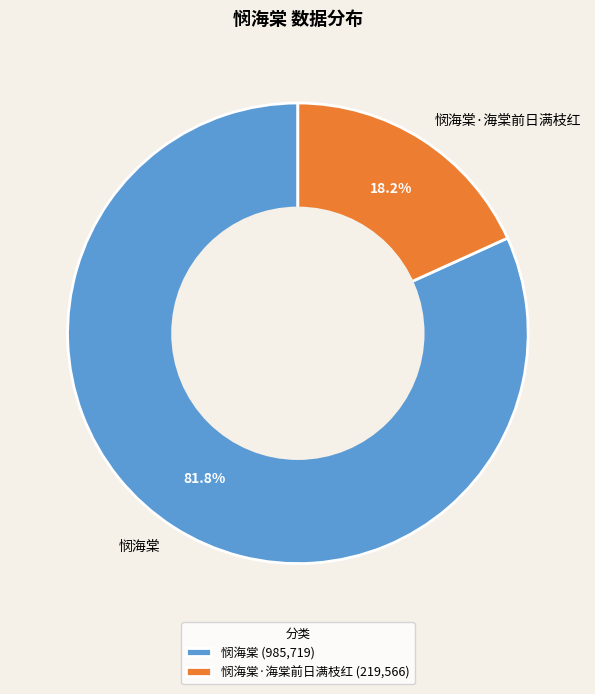

True or false: 悯海棠·海棠前日满枝红 accounts for 18% of the total.

True